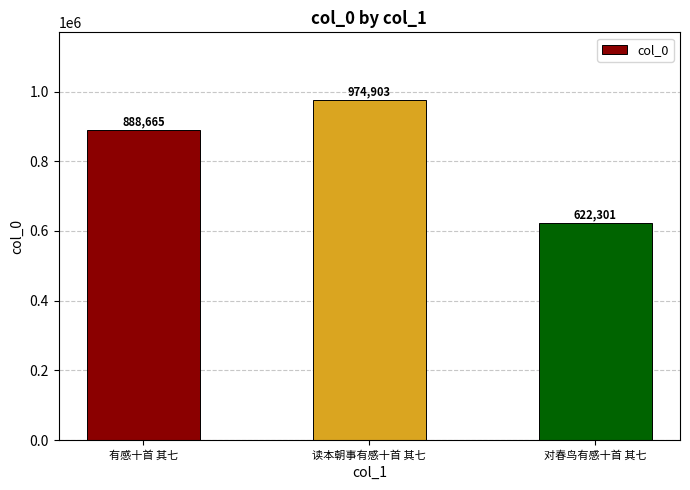

The value at 对春鸟有感十首 其七 is 144118. True or false?

False